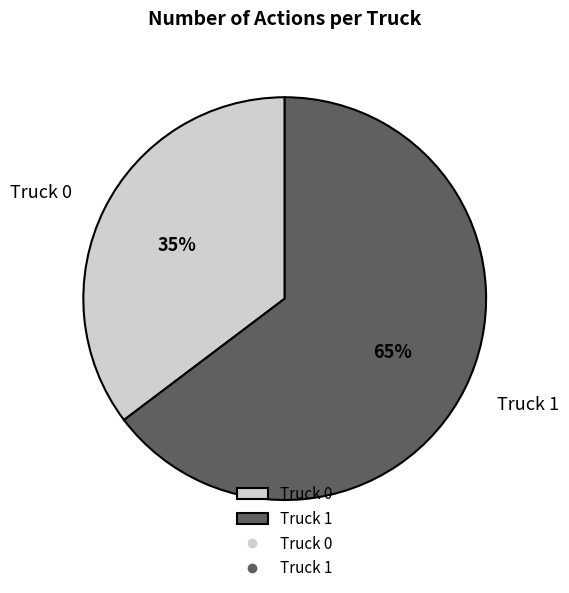

How many segments does this pie chart have?

2